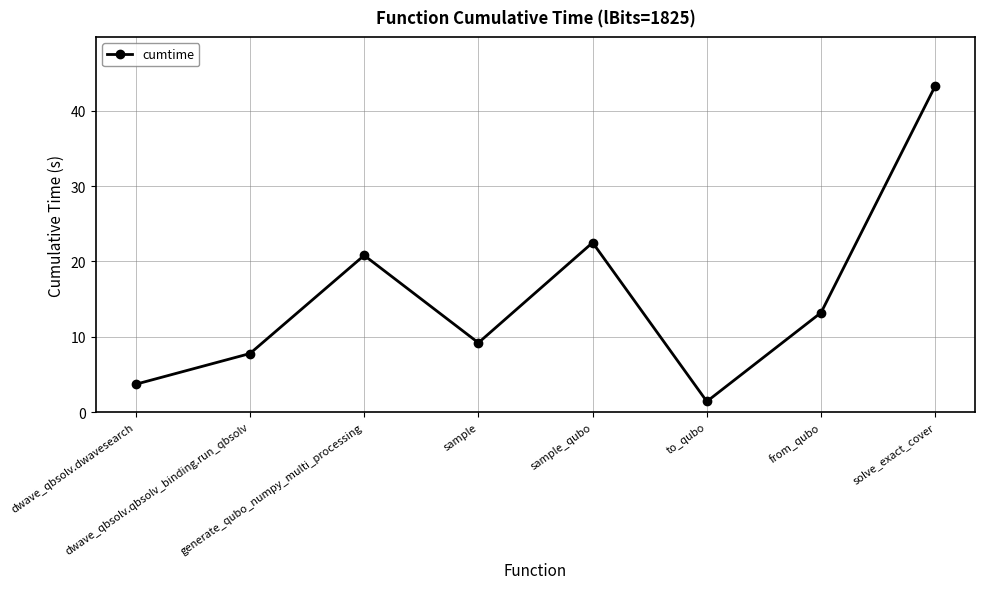

The chart shows a value of 13.2 at from_qubo. True or false?

True